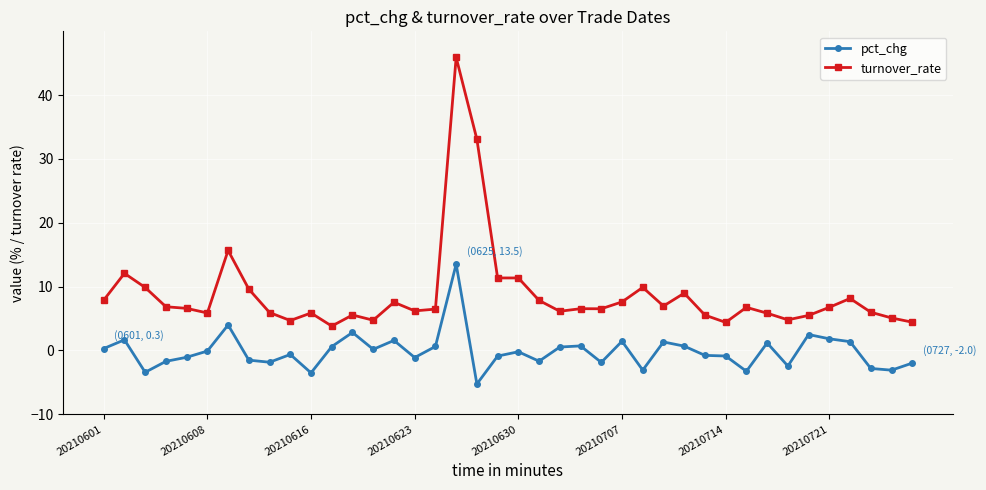

What is the difference between the maximum and minimum values in the turnover_rate series?

42.1